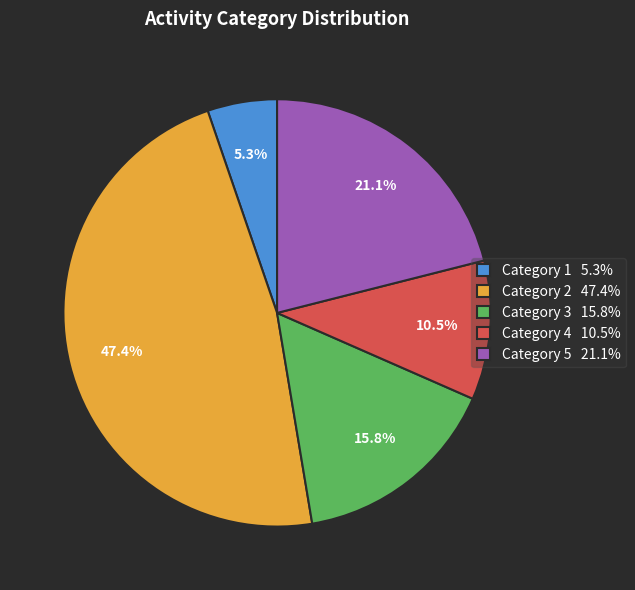

Which slice is the smallest?

Category 1 5.3%